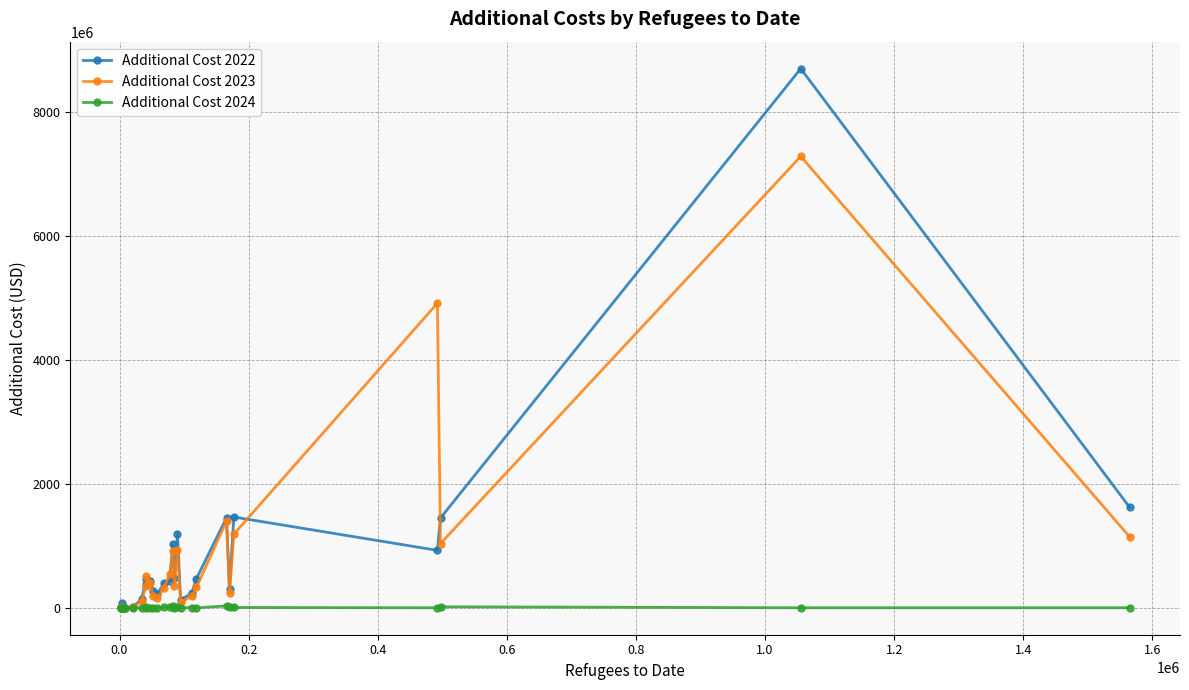

Count the number of categories in the chart.

27